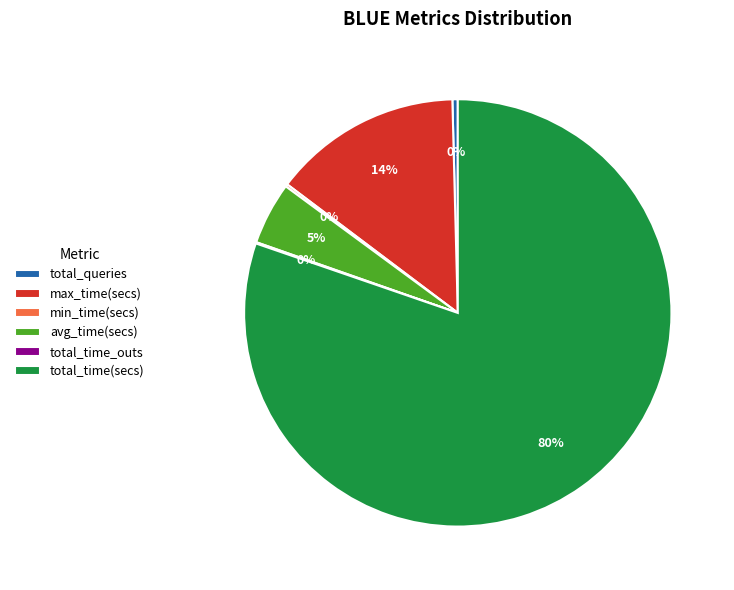

Which has a higher value, total_queries or total_time(secs)?

total_time(secs)